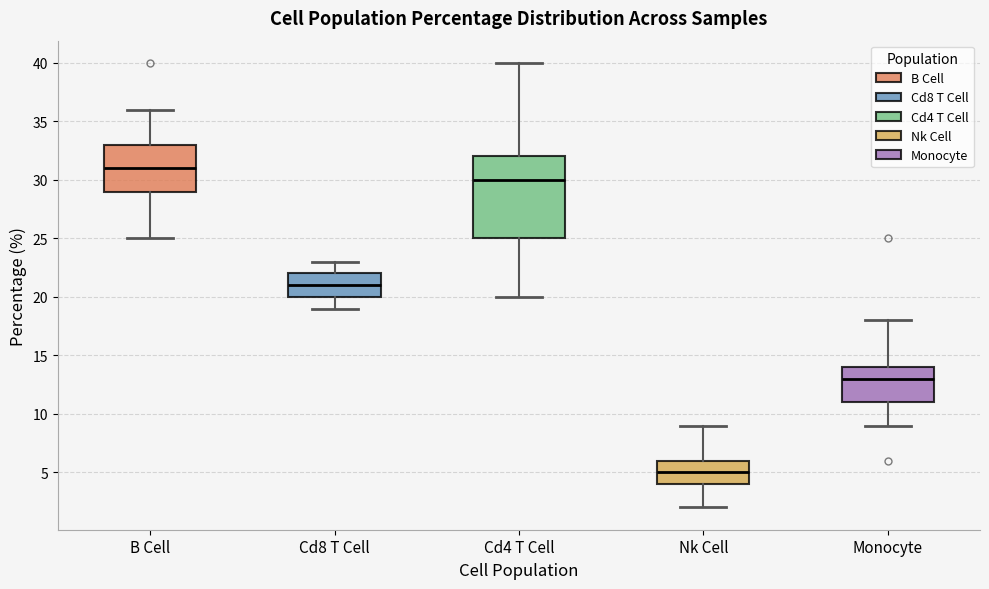

Comparing the boxes themselves (not the whiskers), which one is the tallest?

Cd4 T Cell